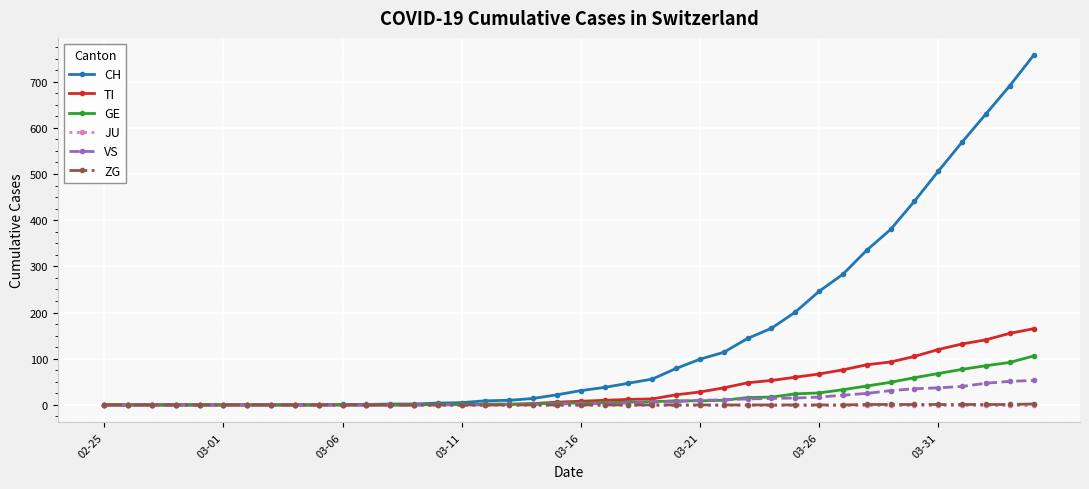

How many series are shown in this chart?

6